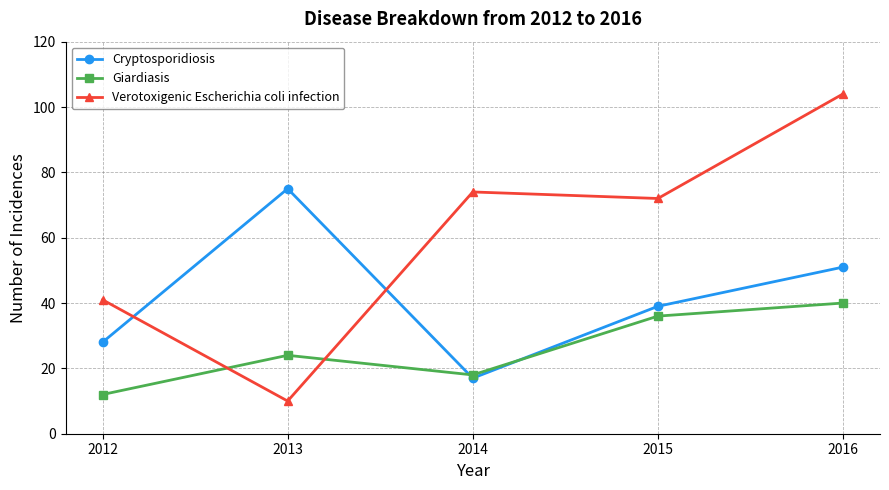

Reading right to left, transcribe all the data shown in this chart.

Cryptosporidiosis: 2016=51	2015=39	2014=17	2013=75	2012=28
Giardiasis: 2016=40	2015=36	2014=18	2013=24	2012=12
Verotoxigenic Escherichia coli infection: 2016=104	2015=72	2014=74	2013=10	2012=41